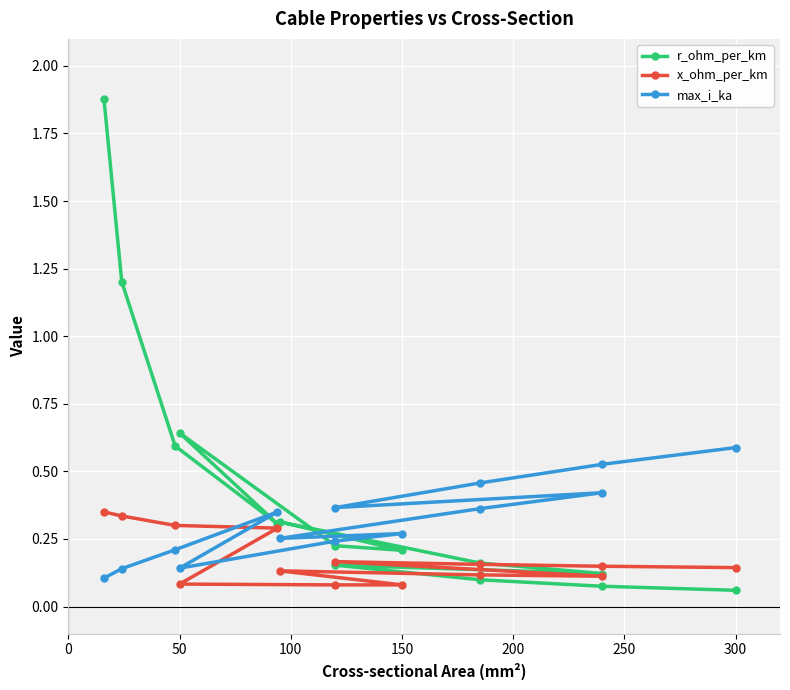

List the series in order of their peak value, highest first.

r_ohm_per_km, max_i_ka, x_ohm_per_km